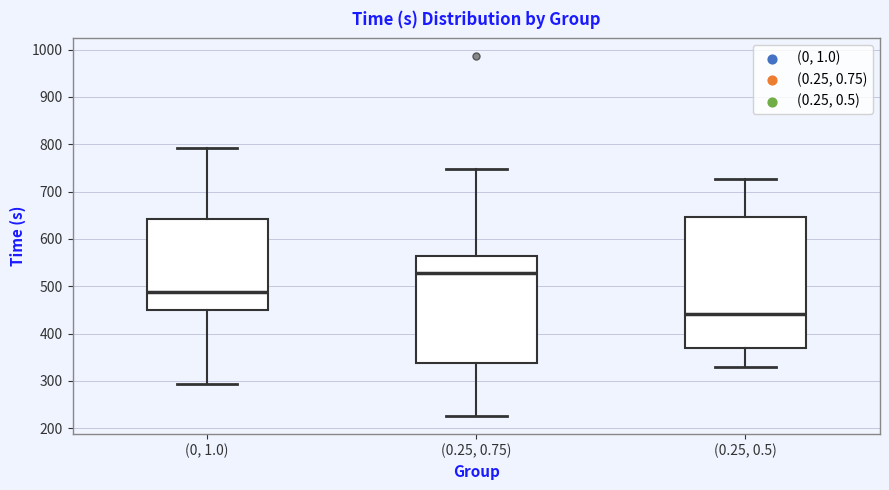

Where is the upper edge of the box for (0.25, 0.5) on the y-axis? The values are not printed on the chart, so give them approximately, as read against the axis.

650